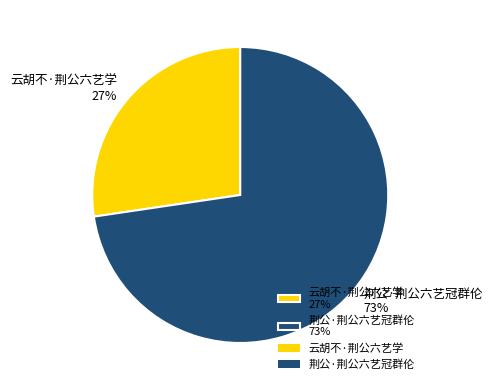

Approximately how many times larger is the value at 云胡不·荆公六艺学 compared to 荆公·荆公六艺冠群伦?

0.4